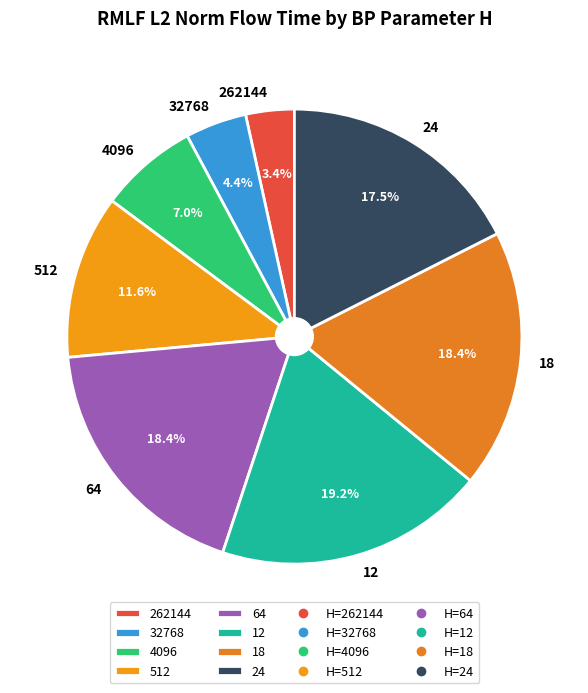

Is 262144 the majority of the pie?

No